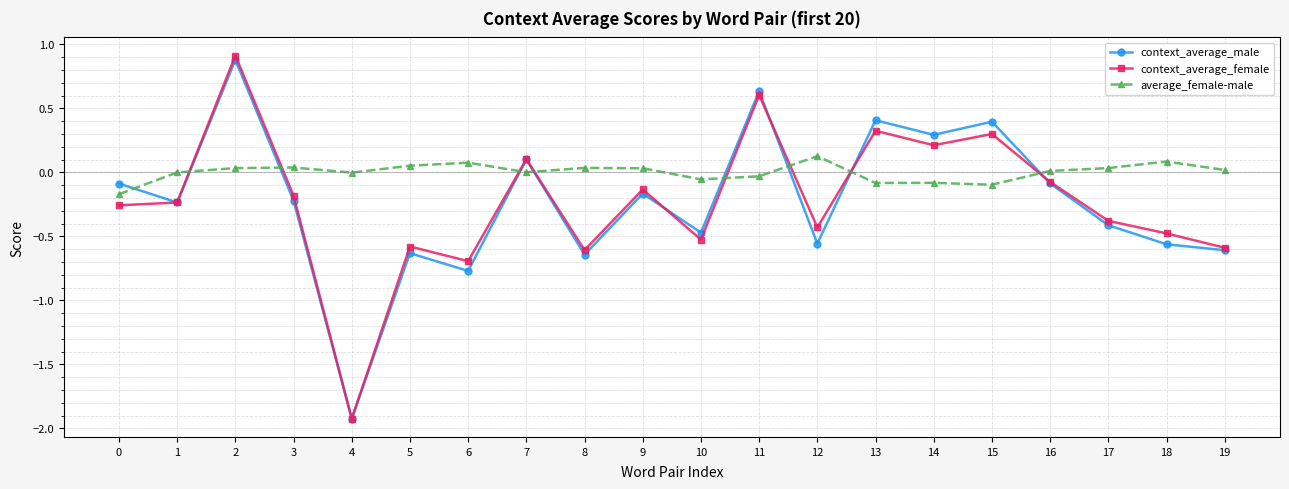

True or false: context_average_female and average_female-male cross at least once.

True